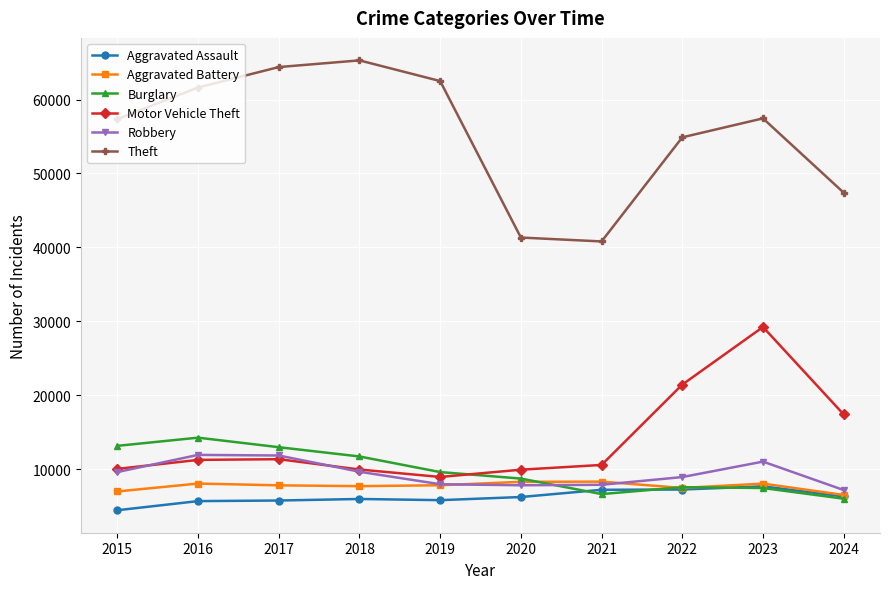

At how many categories does at least one series exceed 36510?

10